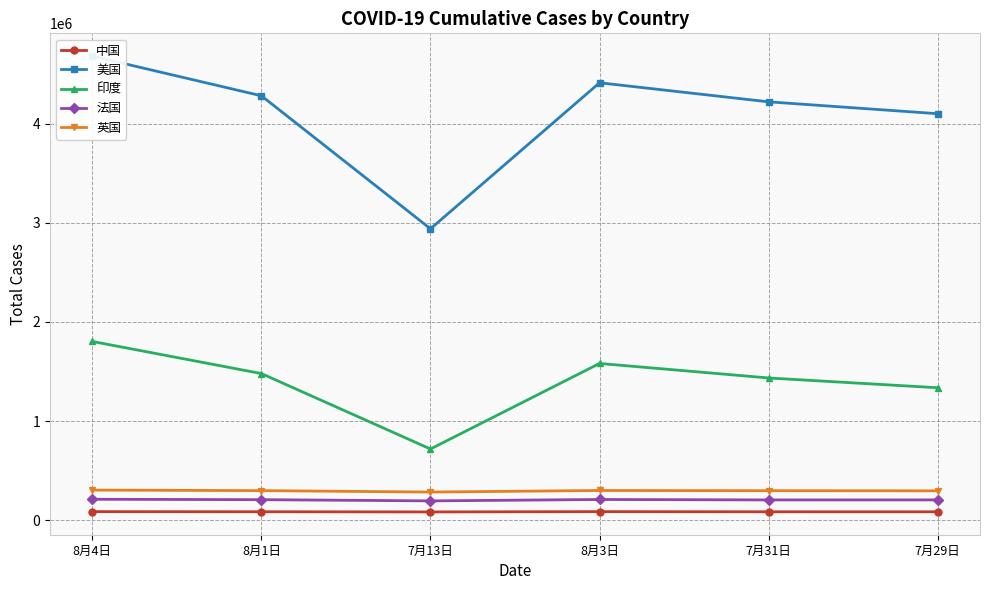

Where does the 印度 series first go above 1480073?

8月4日